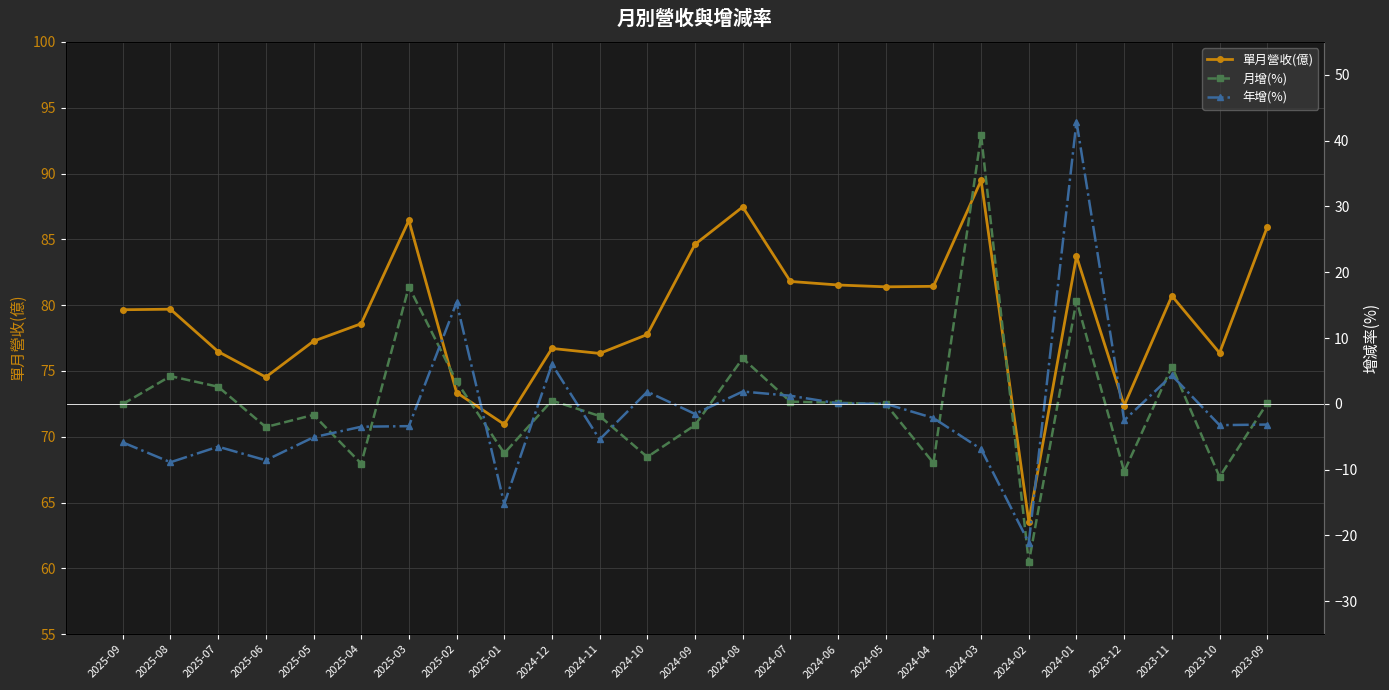

True or false: 單月營收(億) and 月增(%) intersect in this chart.

False